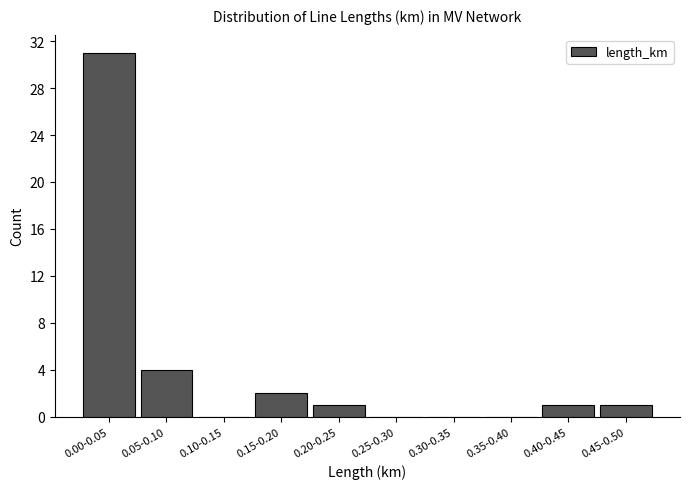

Reading left to right, transcribe all the data shown in this chart.

0.00-0.05=31	0.05-0.10=4	0.10-0.15=0	0.15-0.20=2	0.20-0.25=1	0.25-0.30=0	0.30-0.35=0	0.35-0.40=0	0.40-0.45=1	0.45-0.50=1